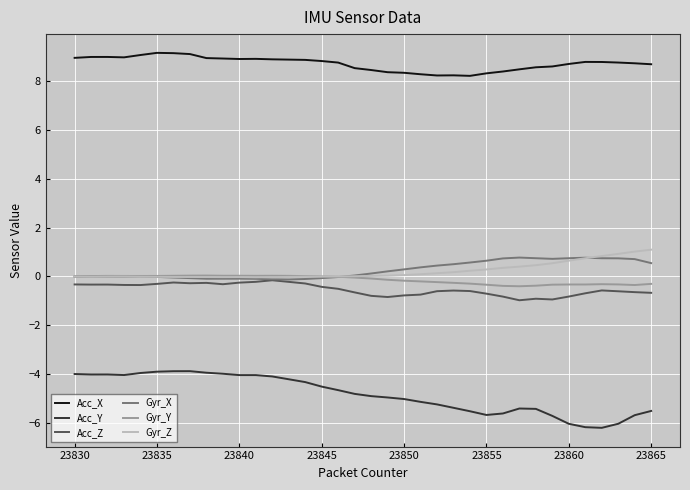

What is the maximum value for Gyr_X?

0.8